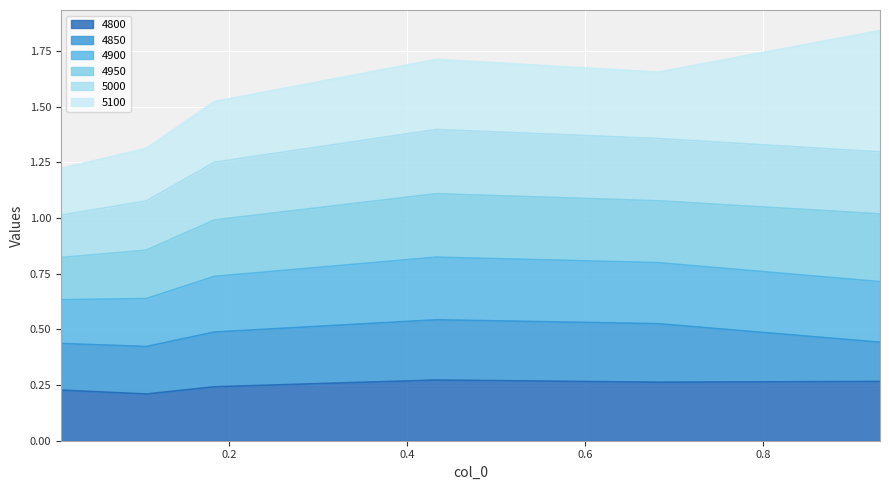

Count the 4950 values in the range 1 to 2.

6